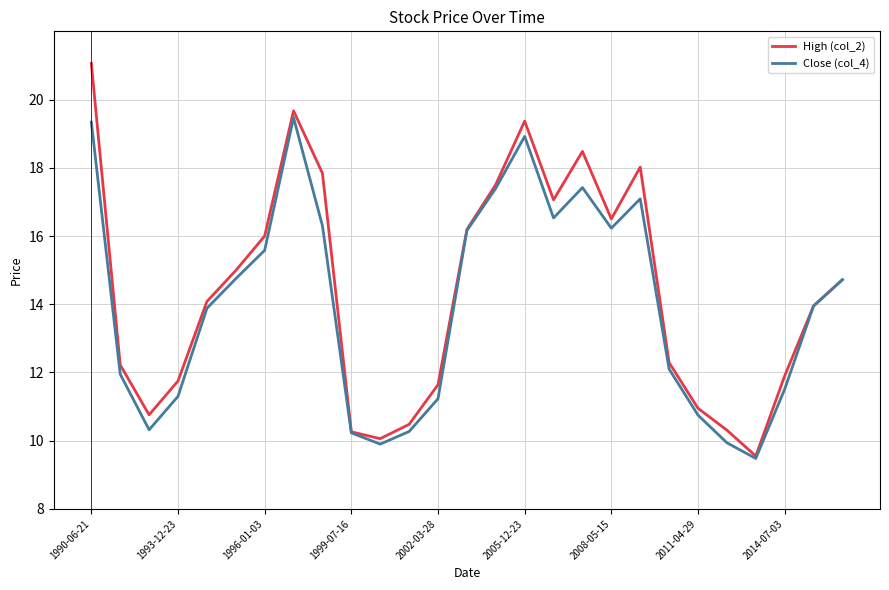

What is the smallest value displayed?

9.5